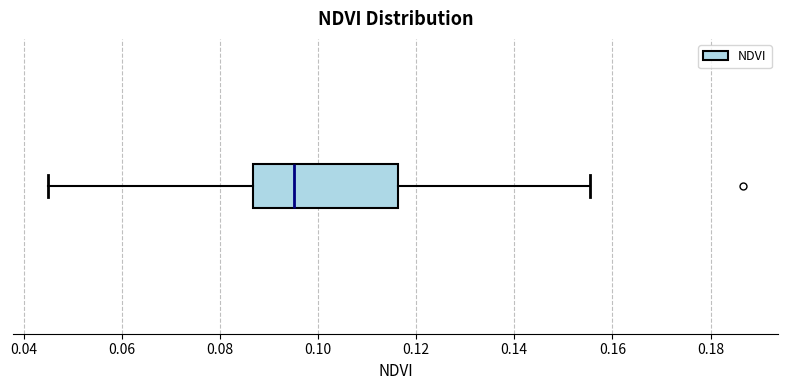

Transcribe this box plot: give where the median line is, the range the box spans, and where the two whiskers end, as read against the x-axis. The values are not printed on the chart, so give them approximately, as read against the axis.

median 0.096, box 0.086 to 0.116, whiskers 0.044 to 0.156